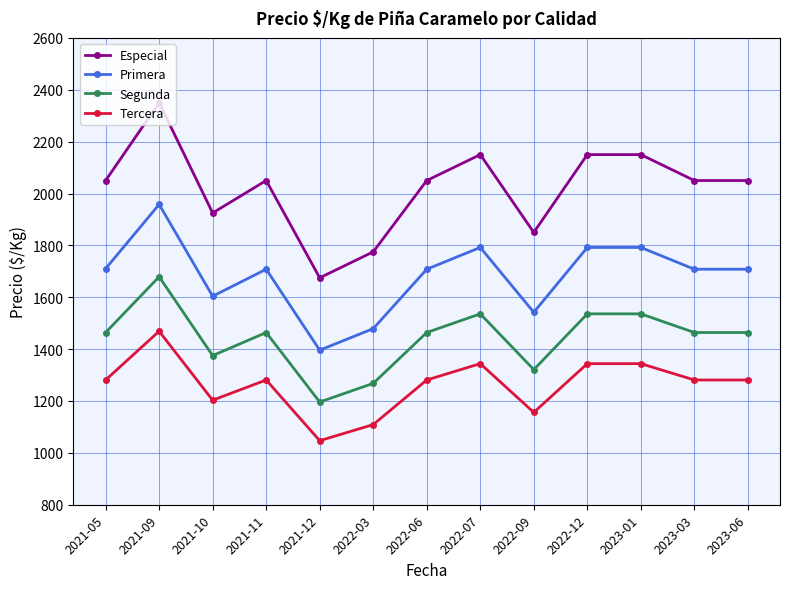

Where is the first local minimum for Especial?

2021-10